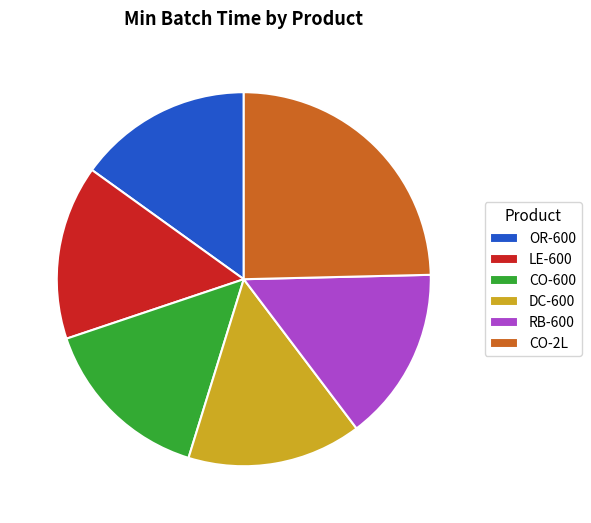

Which category has the biggest portion of the pie?

CO-2L